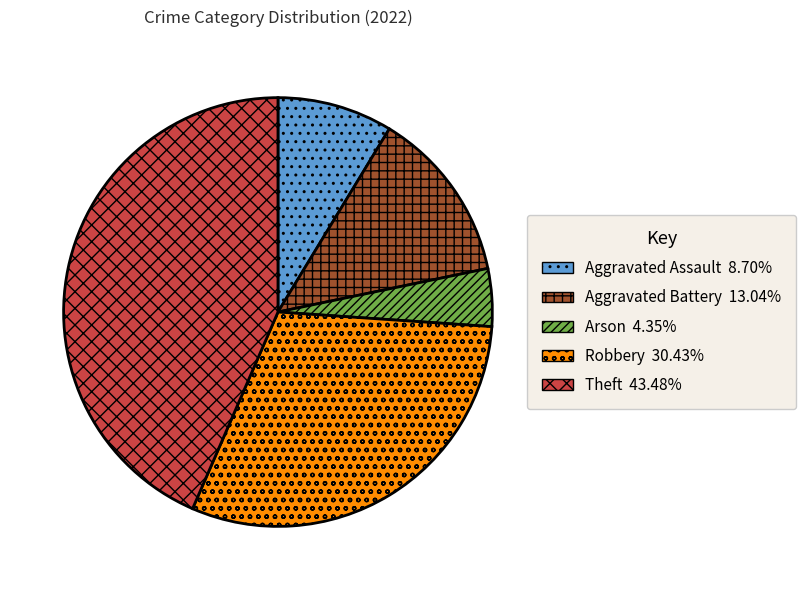

Is there a majority slice in this chart?

No